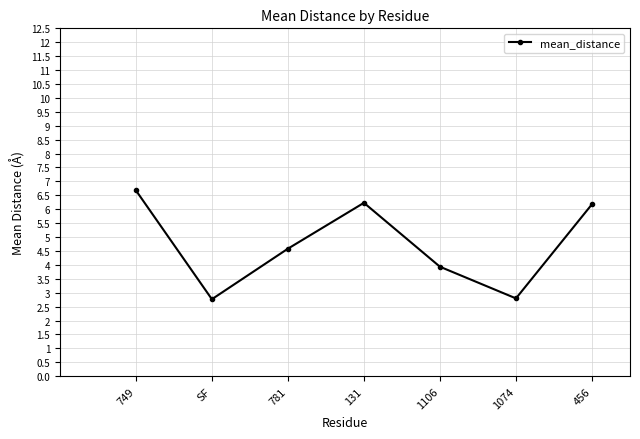

What is the difference between the values at 749 and 1074?

3.9